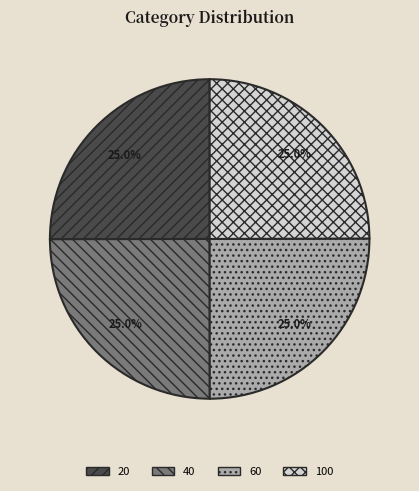

To the nearest percent, what is the combined percentage of 40 and 20?

50%